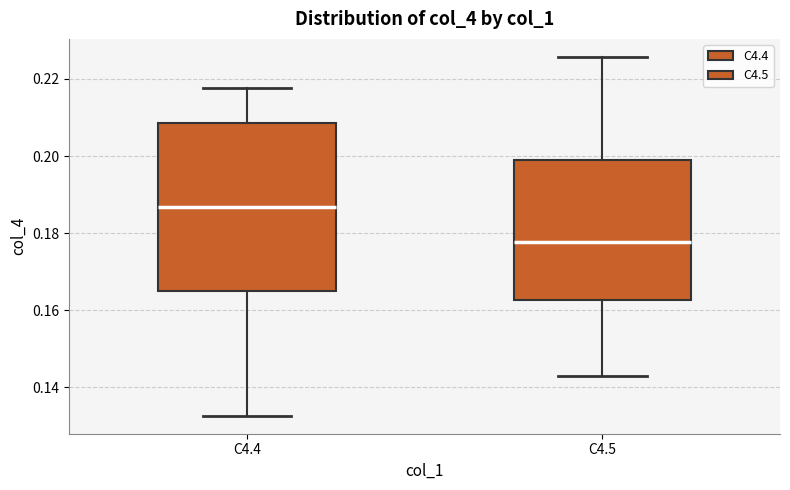

Which box is the tallest, from its lower edge to its upper edge?

C4.4